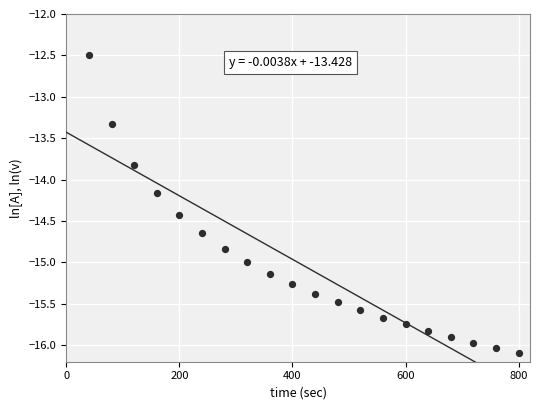

What is the range of X values (max minus min)?

760.0